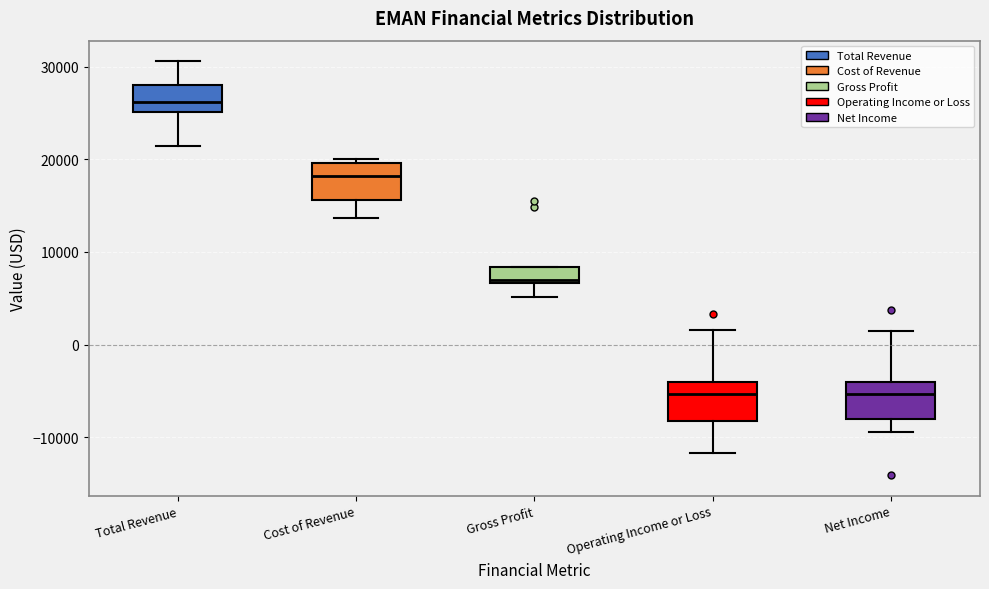

Reading left to right, transcribe this box plot: for each box, give where its median line is, the range the box spans, and where its two whiskers end, as read against the y-axis. The values are not printed on the chart, so give them approximately, as read against the axis.

Total Revenue: median 26000, box 25000 to 28000, whiskers 21000 to 31000
Cost of Revenue: median 18000, box 16000 to 20000, whiskers 14000 to 20000 (just above the box's upper edge)
Gross Profit: median 7000, box 7000 to 8000, whiskers 5000 to 8000
Operating Income or Loss: median -5000, box -8000 to -4000, whiskers -12000 to 2000
Net Income: median -5000, box -8000 to -4000, whiskers -9000 to 2000